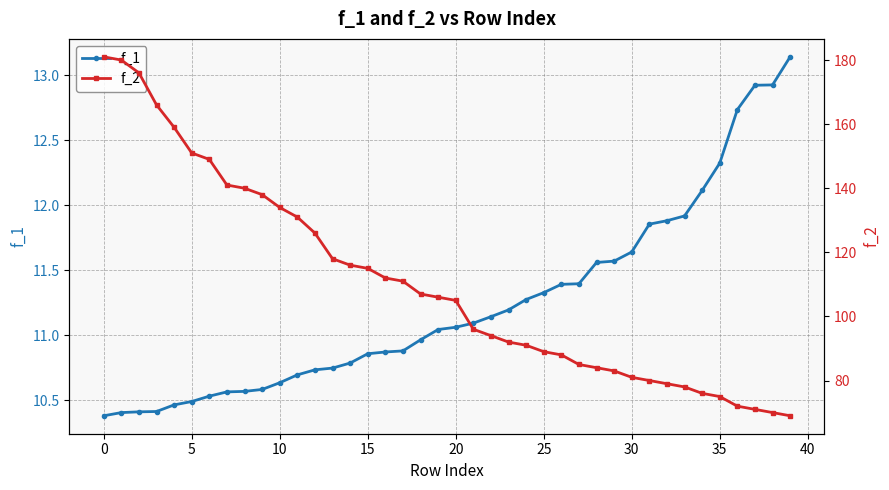

At which label is f_1 closest to 11?

18